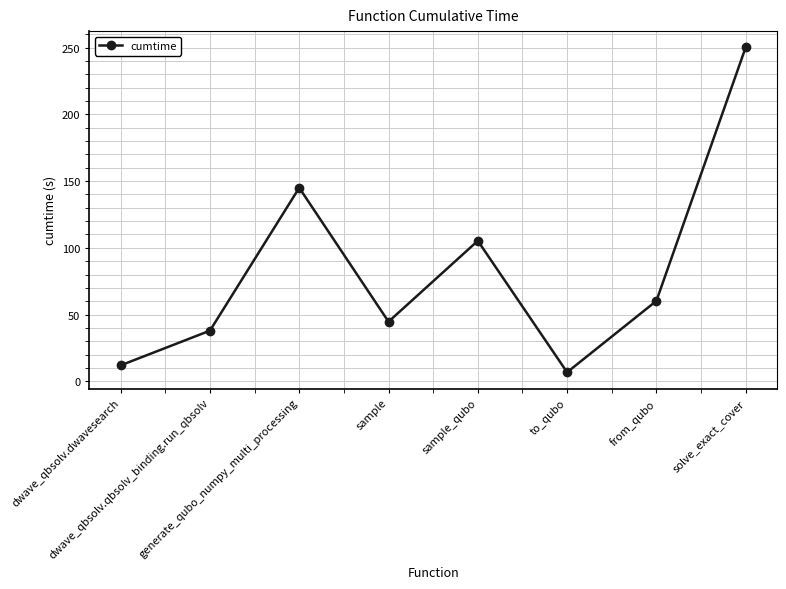

Approximately how many times larger is the value at sample_qubo compared to from_qubo?

1.7